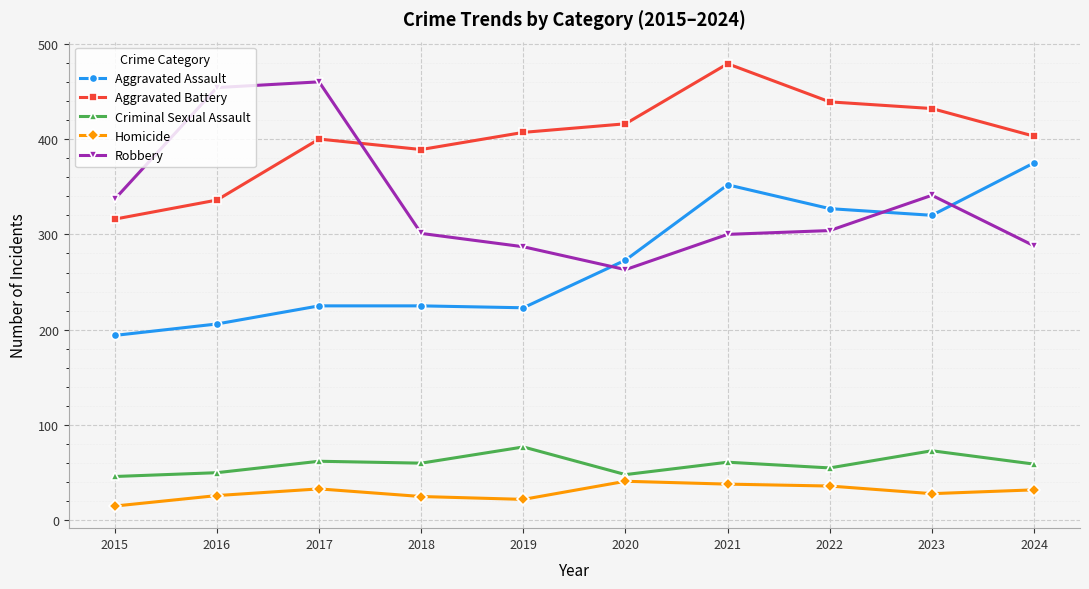

What is the sum of the Homicide values at 2016 and 2020?

67